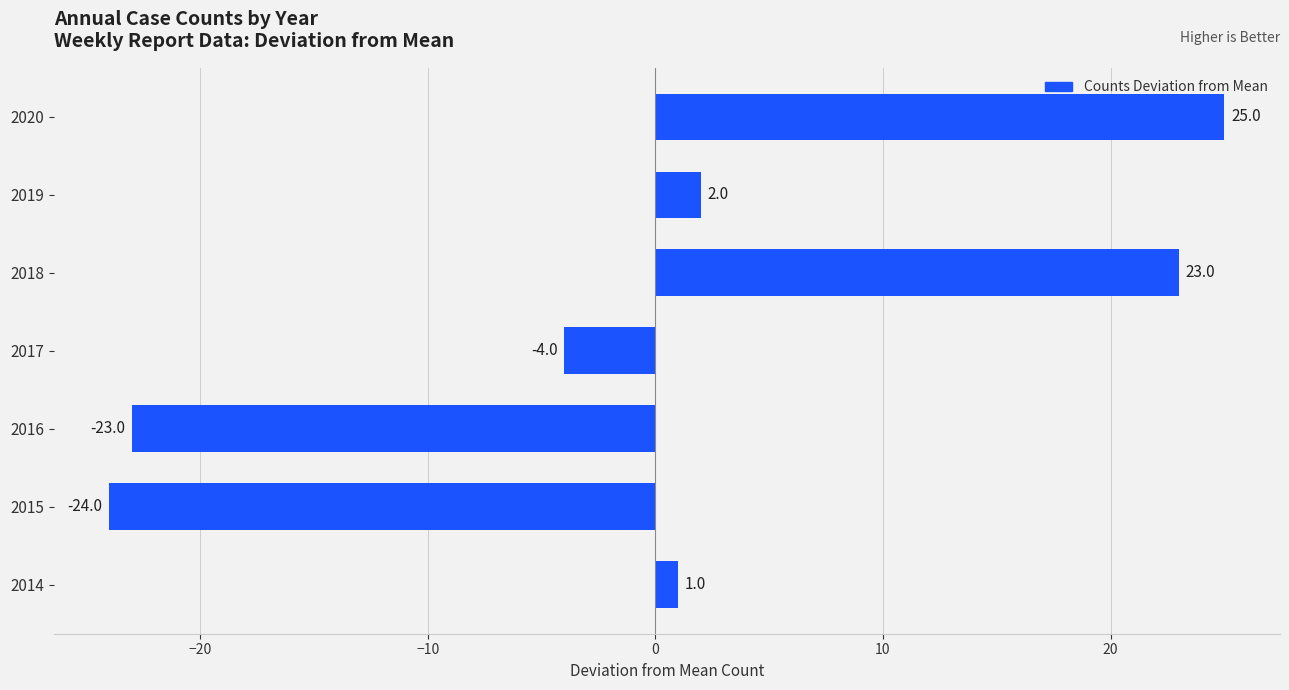

At which label is the value closest to 0?

2014